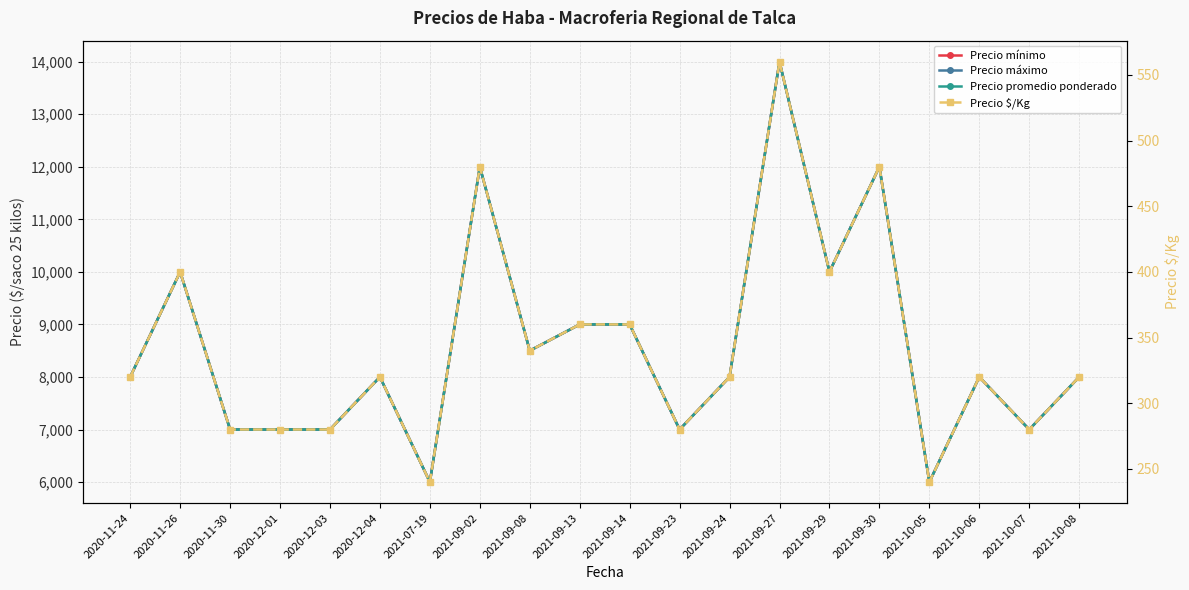

Which series changed the most between 2021-09-02 and 2021-09-08?

Precio mínimo